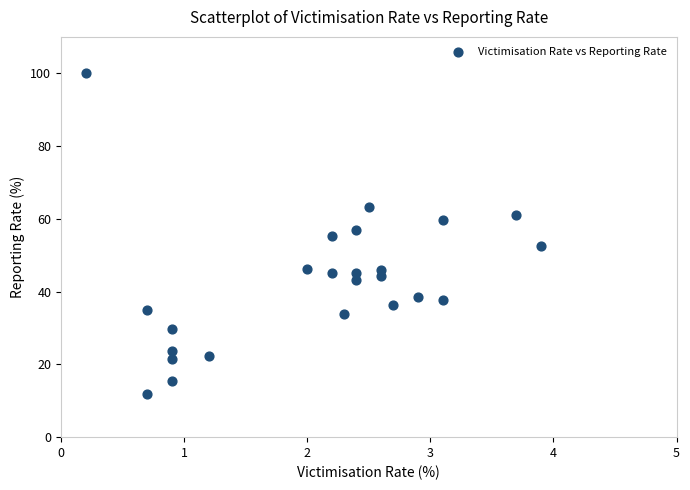

What is the range of Y values (max minus min)?

88.1